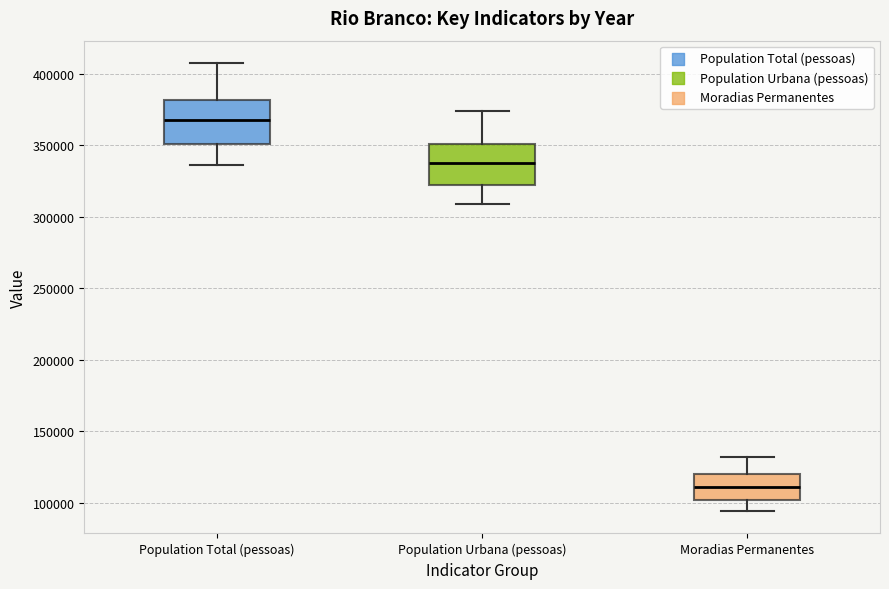

Reading left to right, read every box against the y-axis: the position of its median line, the range the box covers, and the ends of its whiskers. The values are not printed on the chart, so give them approximately, as read against the axis.

Population Total (pessoas): median 365000, box 350000 to 380000, whiskers 335000 to 405000
Population Urbana (pessoas): median 335000, box 320000 to 350000, whiskers 310000 to 375000
Moradias Permanentes: median 110000, box 100000 to 120000, whiskers 95000 to 130000